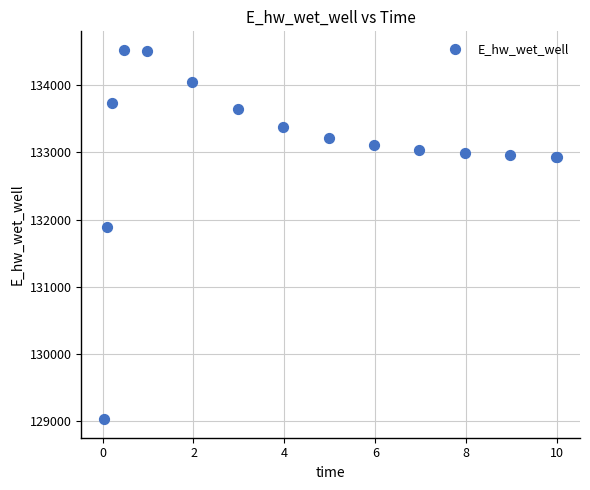

What Y value in the scatter plot is closest to 131779?

131898.8